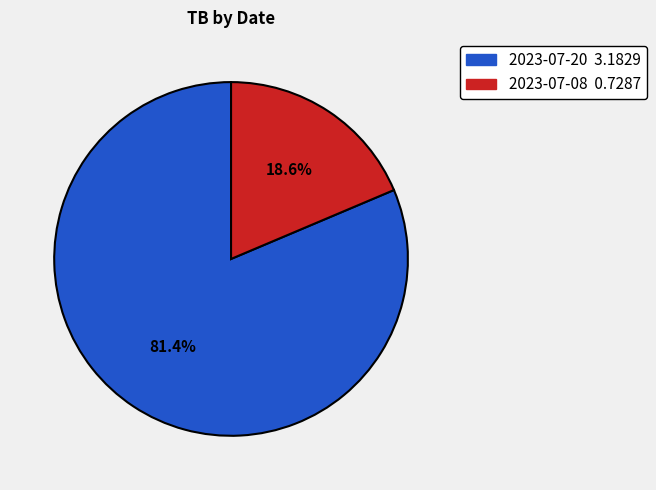

What percentage is the 2023-07-08 slice, to the nearest percent?

19%